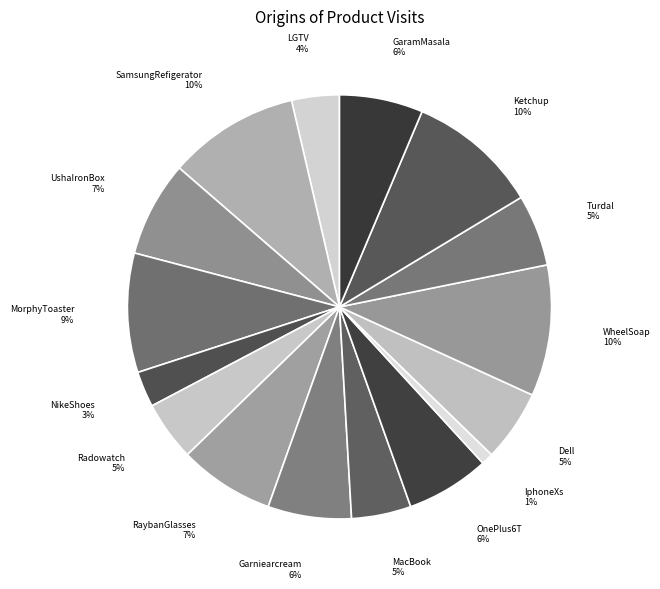

Between UshaIronBox and WheelSoap, which is larger?

WheelSoap